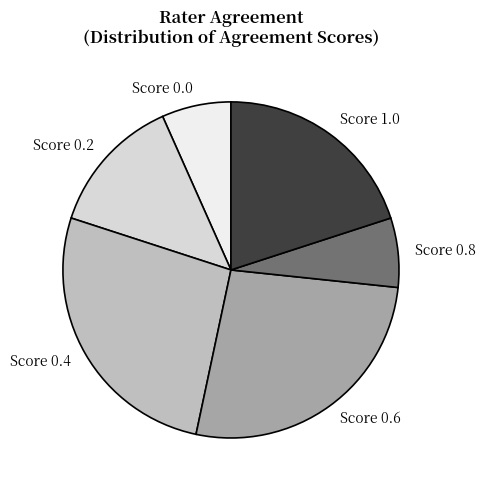

Is there a majority slice in this chart?

No